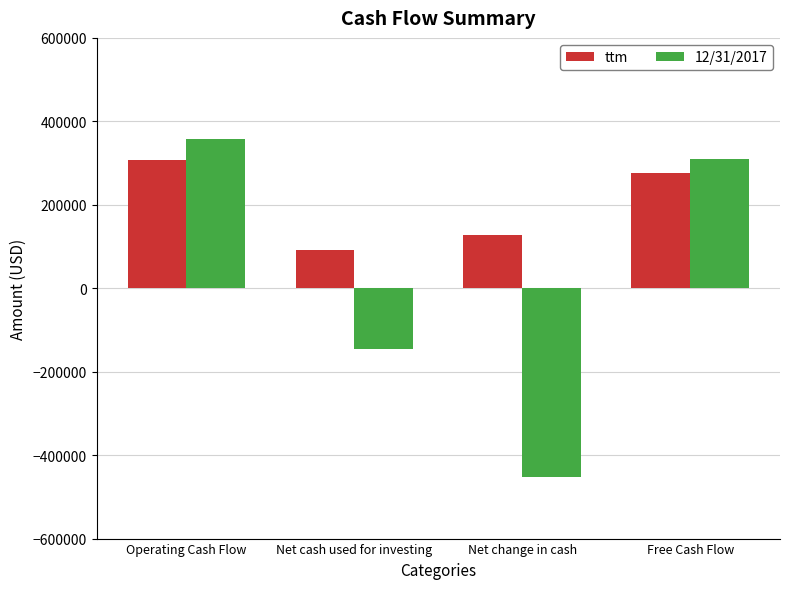

Rank the series by their maximum value, from highest to lowest.

12/31/2017, ttm